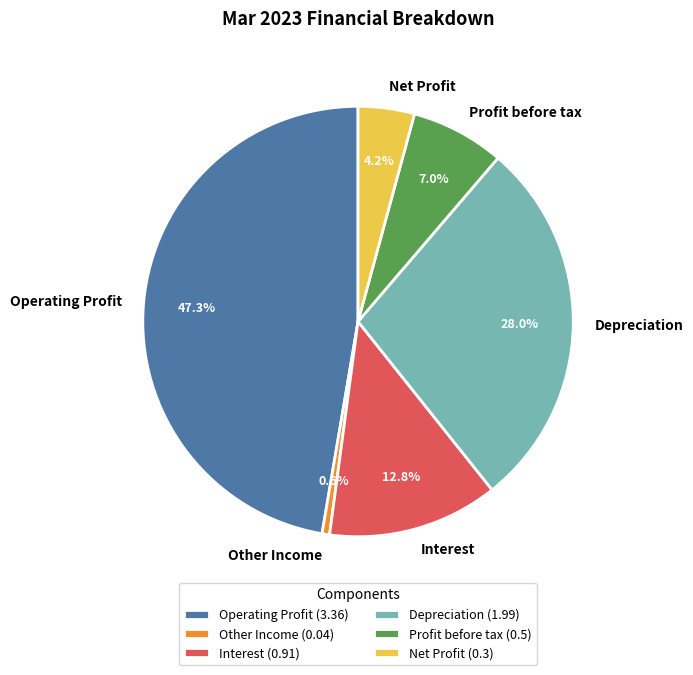

To the nearest percent, what is the average slice percentage?

17%